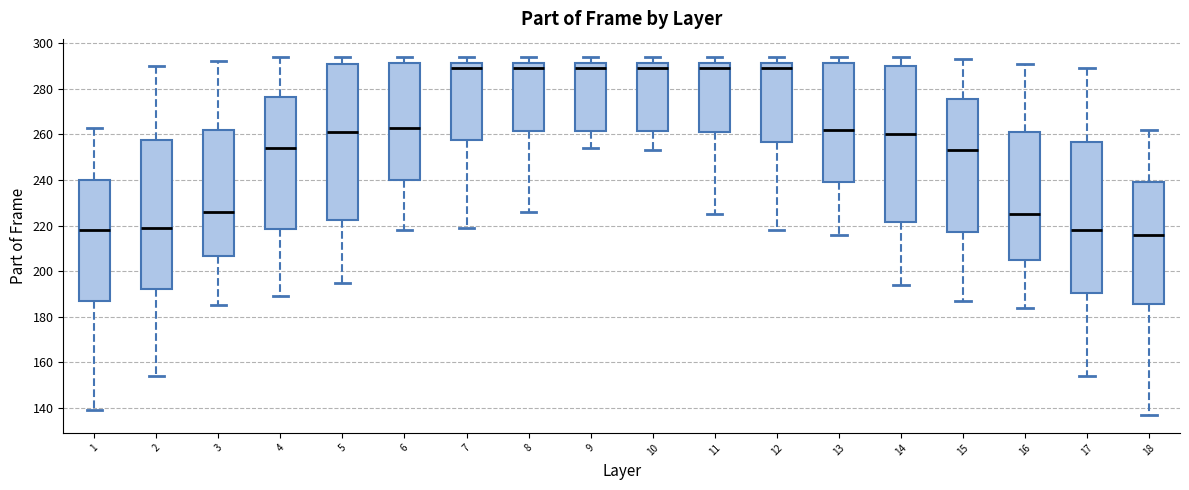

Reading left to right, transcribe this box plot: for each box, give where its median line is, the range the box spans, and where its two whiskers end, as read against the y-axis. The values are not printed on the chart, so give them approximately, as read against the axis.

1: median 218, box 188 to 240, whiskers 140 to 264
2: median 220, box 192 to 258, whiskers 154 to 290
3: median 226, box 206 to 262, whiskers 186 to 292
4: median 254, box 218 to 276, whiskers 190 to 294
5: median 262, box 222 to 292, whiskers 196 to 294
6: median 264, box 240 to 292, whiskers 218 to 294
7: median 290, box 258 to 292, whiskers 220 to 294
8: median 290, box 262 to 292, whiskers 226 to 294
9: median 290, box 262 to 292, whiskers 254 to 294
10: median 290, box 262 to 292, whiskers 254 to 294
11: median 290, box 262 to 292, whiskers 226 to 294
12: median 290, box 256 to 292, whiskers 218 to 294
13: median 262, box 240 to 292, whiskers 216 to 294
14: median 260, box 222 to 290, whiskers 194 to 294
15: median 254, box 218 to 276, whiskers 188 to 294
16: median 226, box 206 to 262, whiskers 184 to 292
17: median 218, box 190 to 256, whiskers 154 to 290
18: median 216, box 186 to 240, whiskers 138 to 262